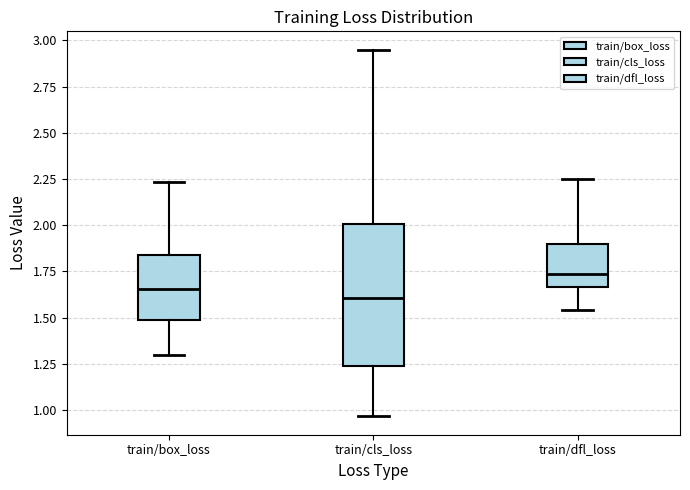

Reading left to right, transcribe this box plot: for each box, give where its median line is, the range the box spans, and where its two whiskers end, as read against the y-axis. The values are not printed on the chart, so give them approximately, as read against the axis.

train/box_loss: median 1.65, box 1.50 to 1.85, whiskers 1.30 to 2.25
train/cls_loss: median 1.60, box 1.25 to 2.00, whiskers 0.95 to 2.95
train/dfl_loss: median 1.75, box 1.65 to 1.90, whiskers 1.55 to 2.25